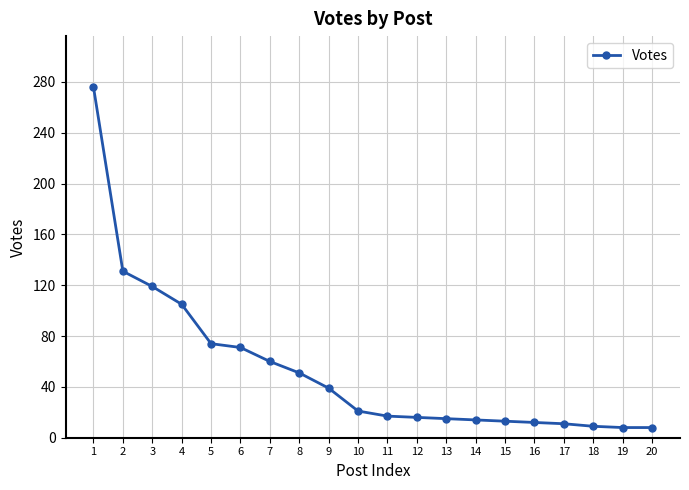

The chart shows a value of 4 at 12. True or false?

False